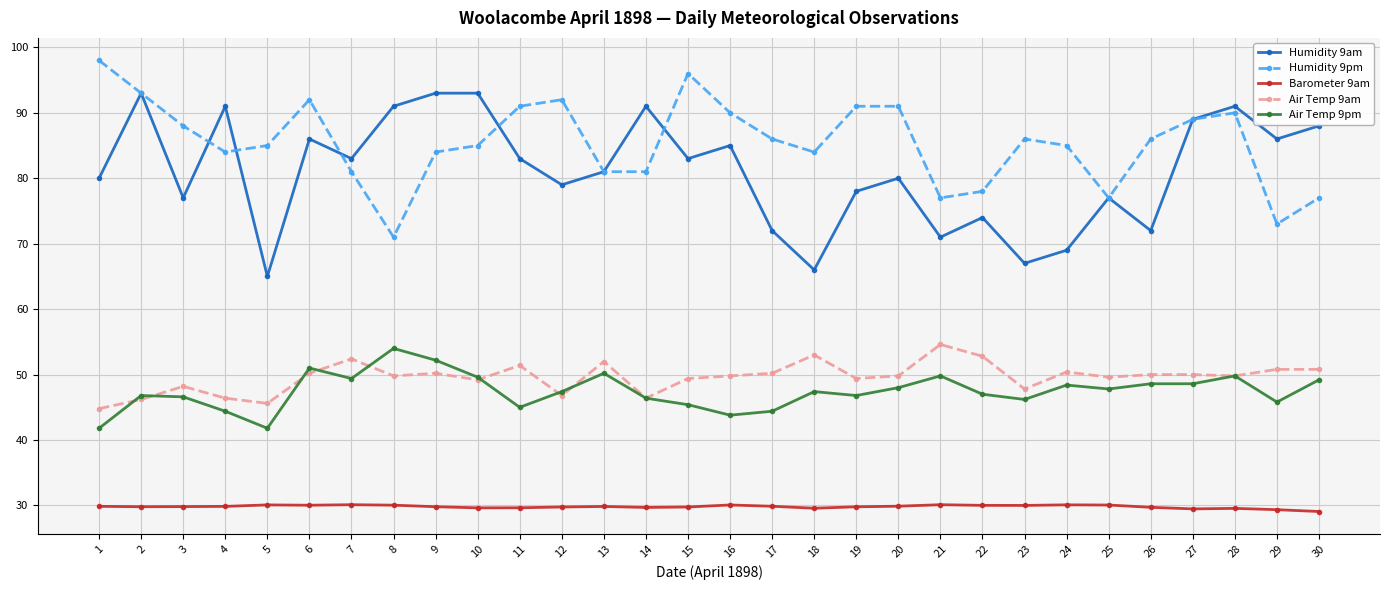

The value of Air Temp 9am at 4 is 46.4. True or false?

True